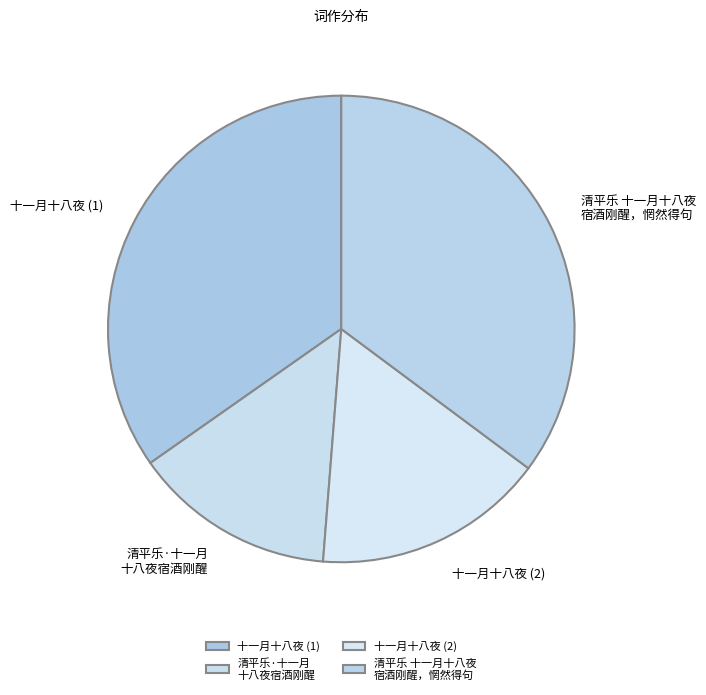

What is the smallest slice in the pie chart?

清平乐·十一月 十八夜宿酒刚醒